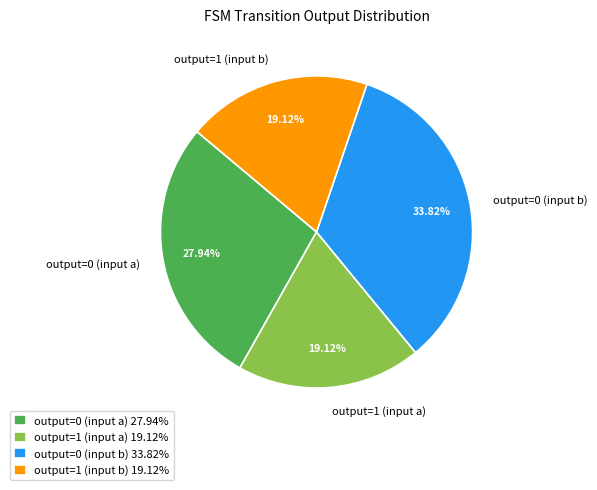

Which has a higher value, output=0 (input a) or output=0 (input b)?

output=0 (input b)